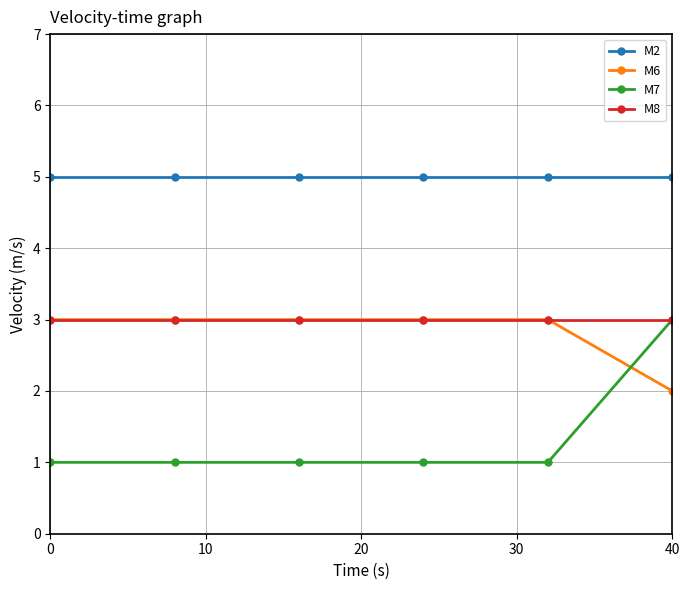

Reading left to right, transcribe all the data shown in this chart.

M2: 5	5	5	5	5	5
M6: 3	3	3	3	3	2
M7: 1	1	1	1	1	3
M8: 3	3	3	3	3	3